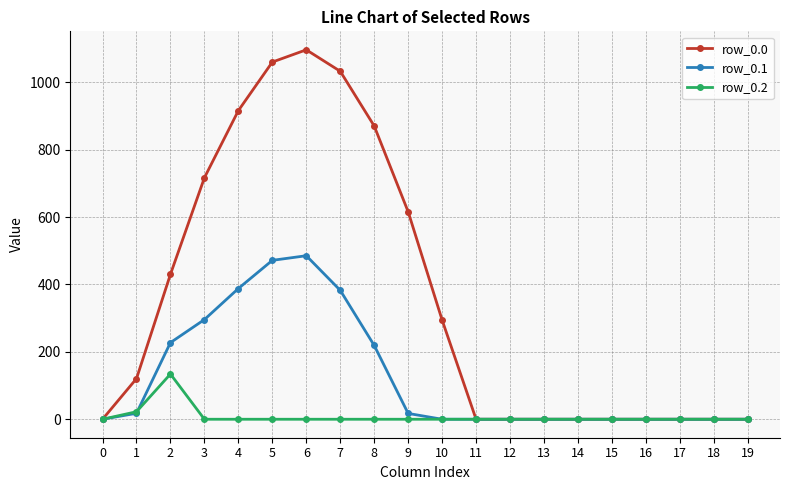

Which series has the largest total across all categories?

row_0.0